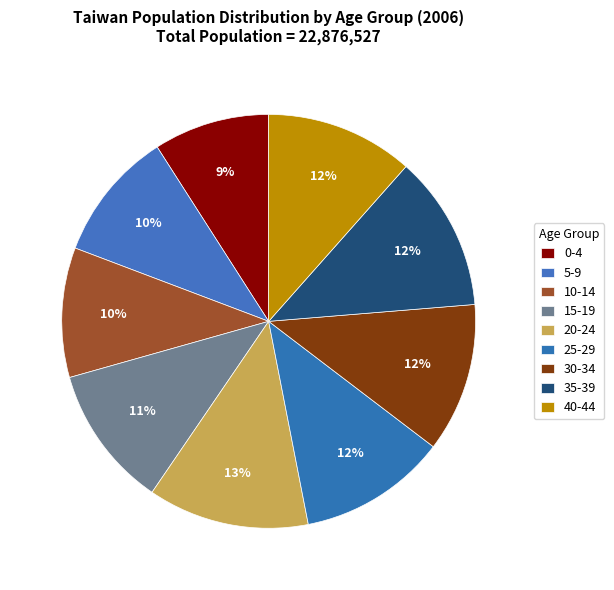

What is the smallest slice in the pie chart?

0-4